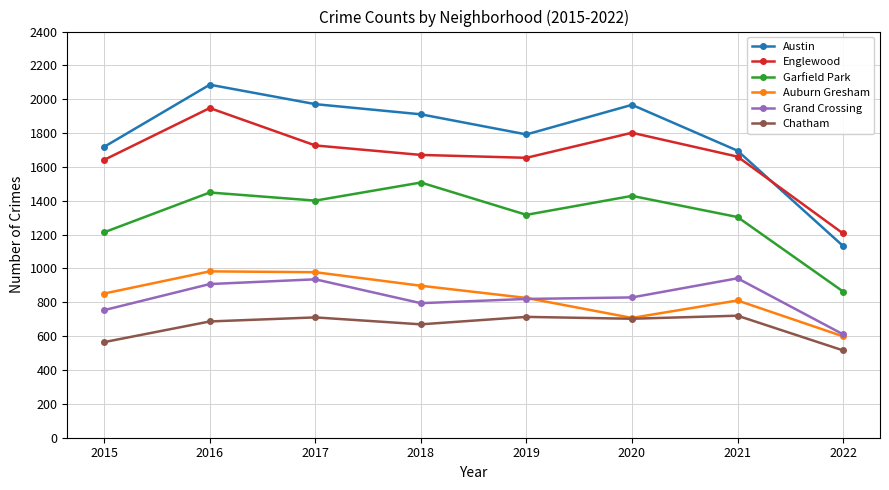

What is the value of the Chatham point at the 8th from the left?

516